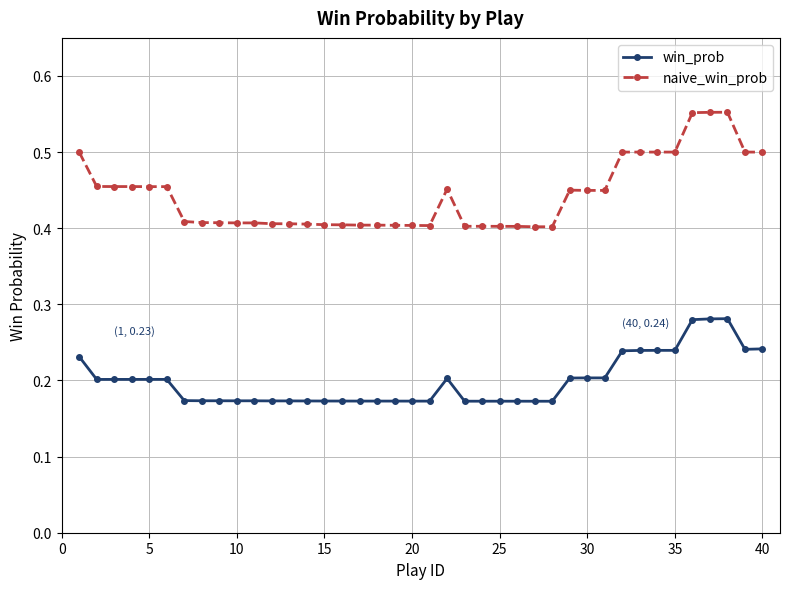

What is the sum of all win_prob values?

8.0